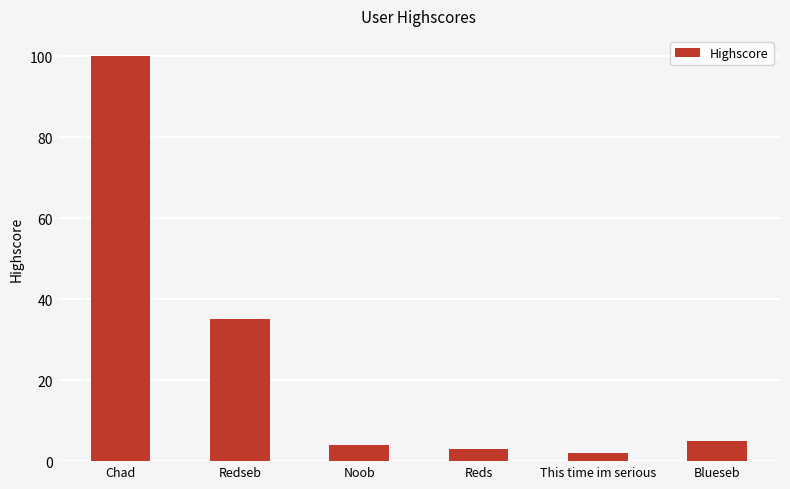

The value at Redseb is 63. True or false?

False